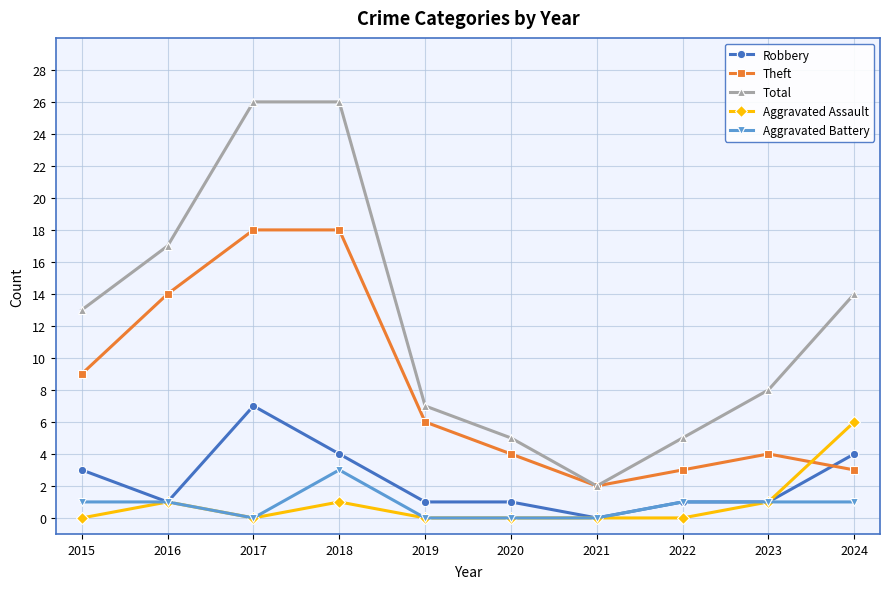

The Robbery series shows 2 at 2019. True or false?

False